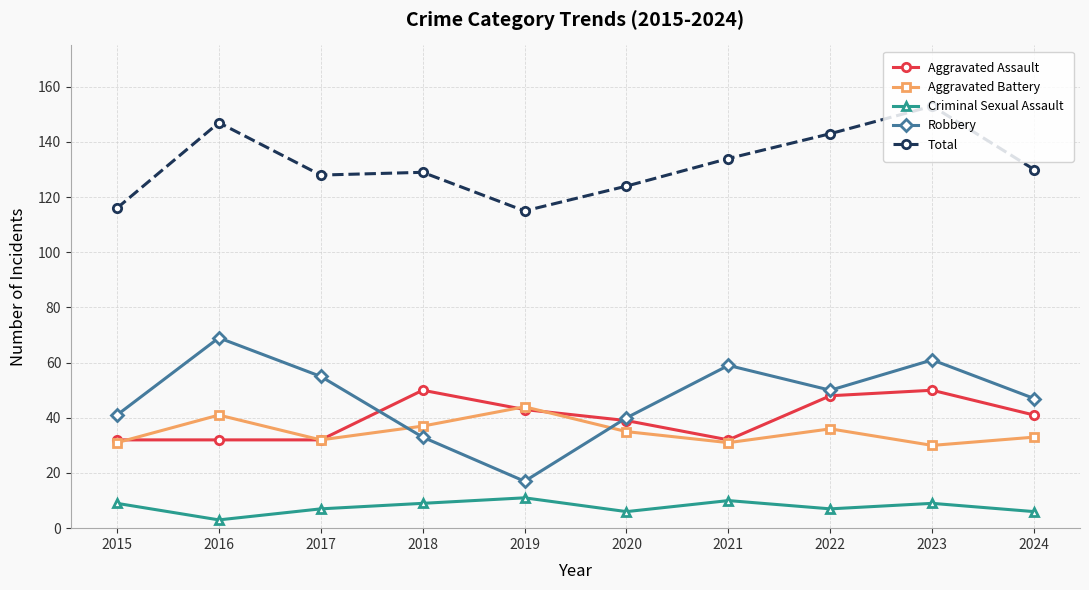

The value of Aggravated Battery at 2021 is 17. True or false?

False